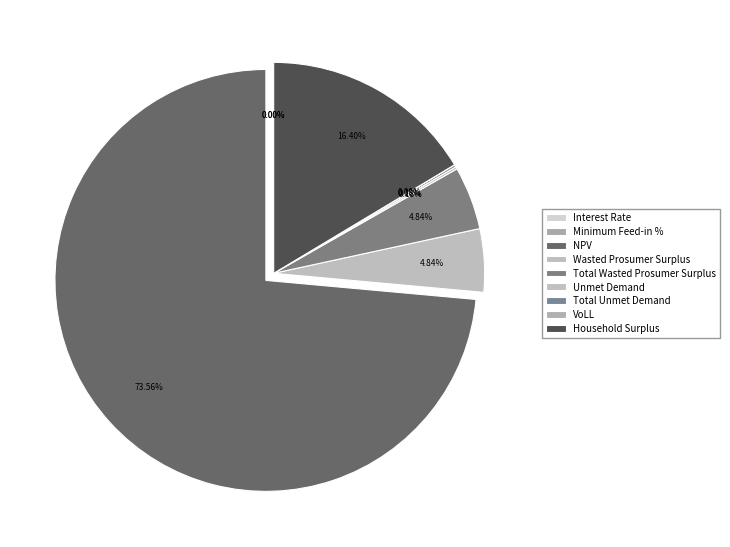

To the nearest percent, what is the average slice percentage?

11%